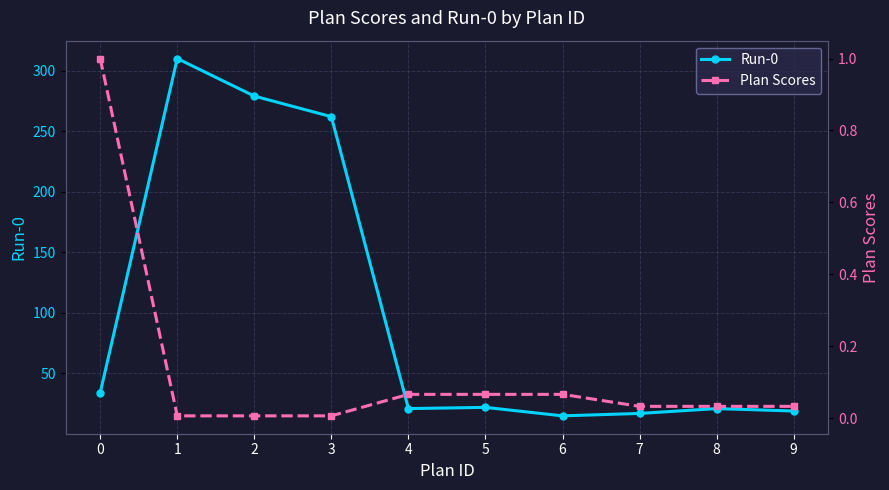

True or false: Run-0 has more than 0 interior local peaks.

True